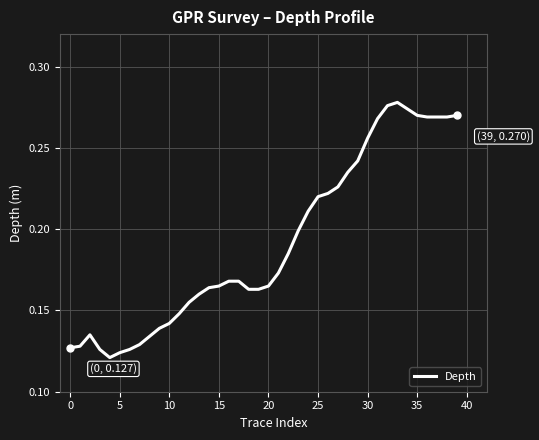

Does the chart have visible grid lines?

Yes